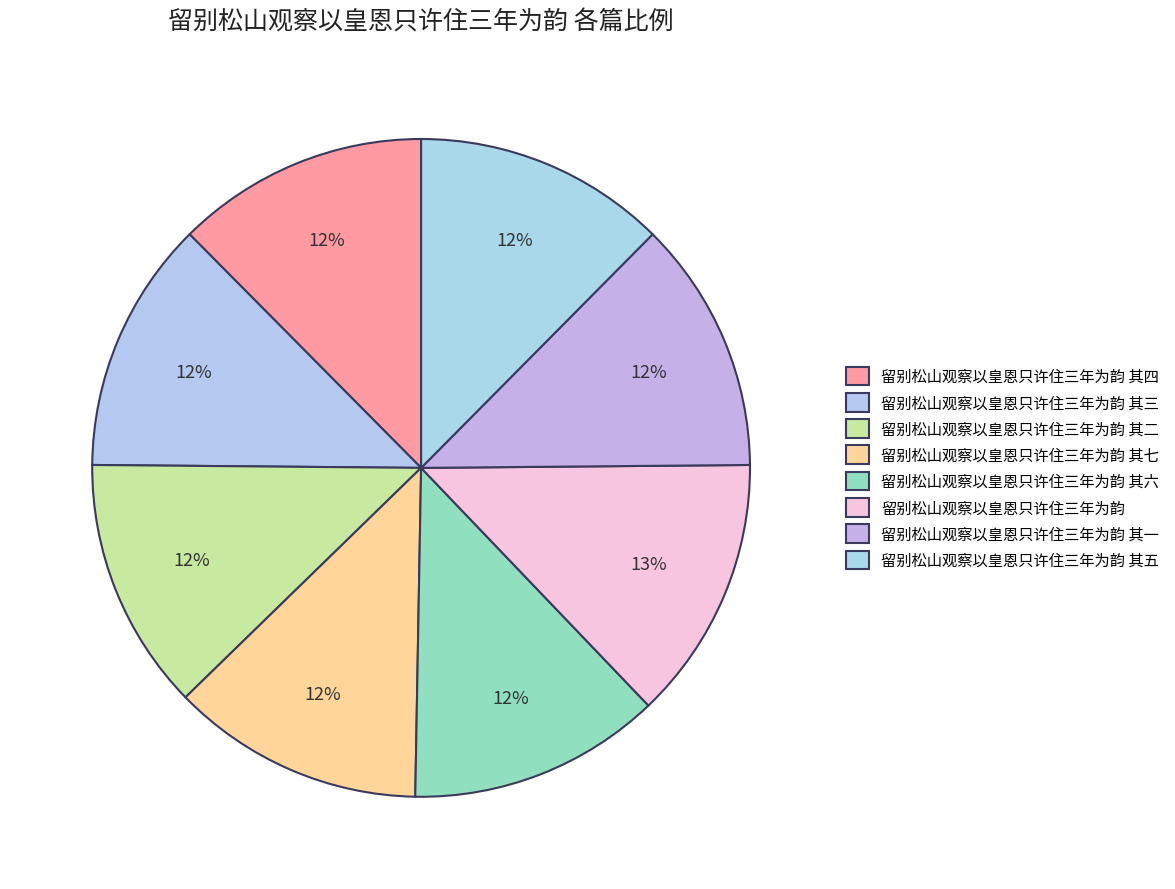

Does 留别松山观察以皇恩只许住三年为韵 其五 represent more than half of the total?

No